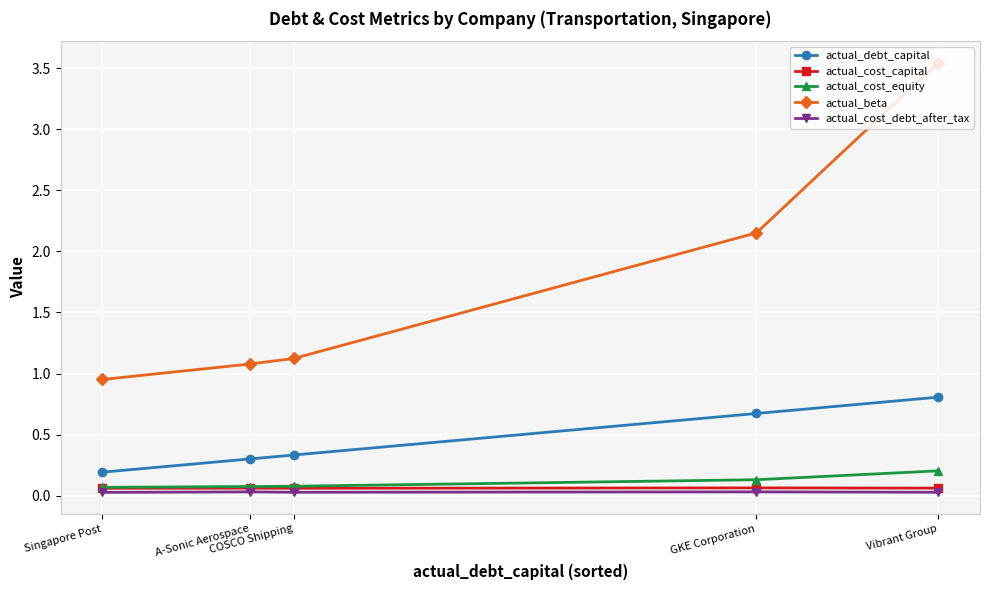

True or false: actual_beta and actual_debt_capital intersect in this chart.

False